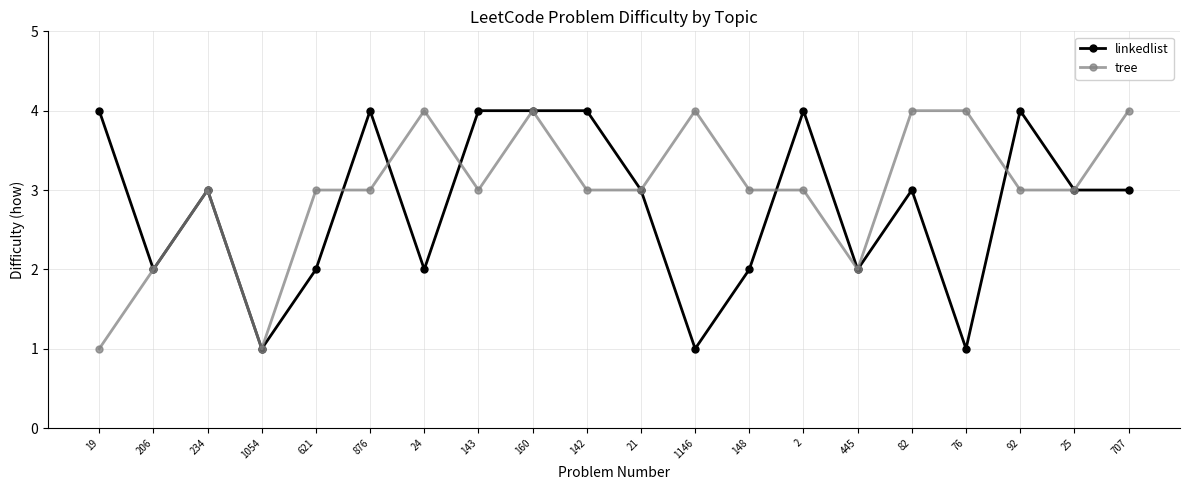

What is the average value of the tree series?

3